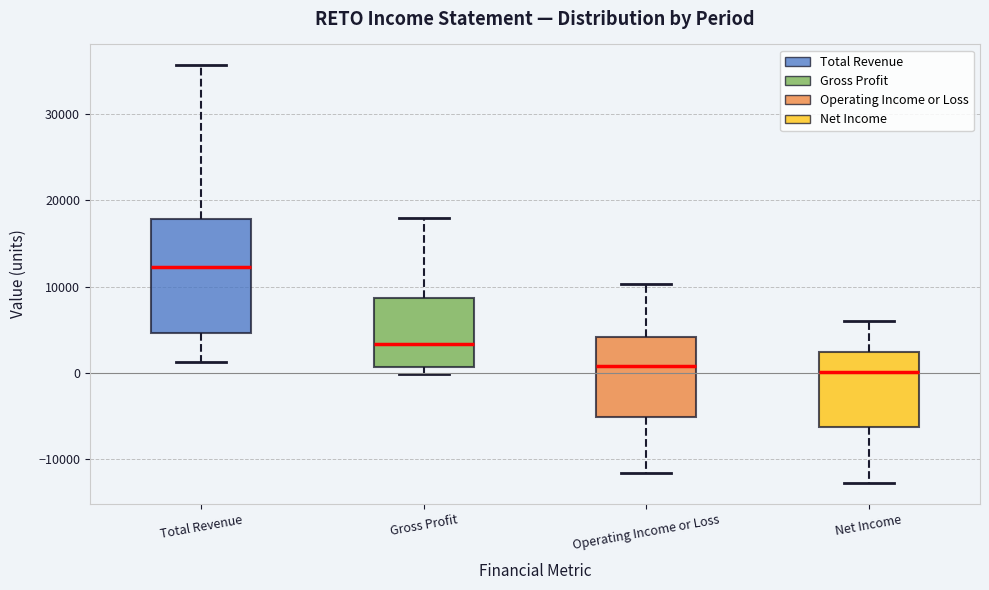

Comparing the boxes themselves (not the whiskers), which one is the tallest?

Total Revenue